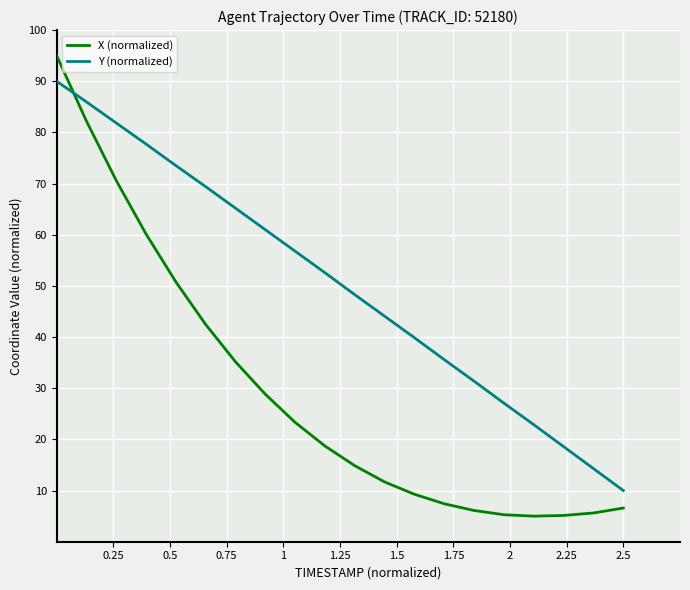

What is the smallest value displayed?

5.0